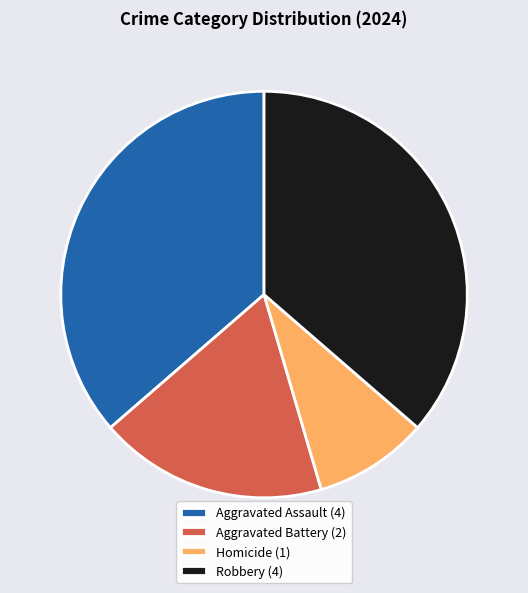

Is it true that Aggravated Assault is 36% of the pie?

True